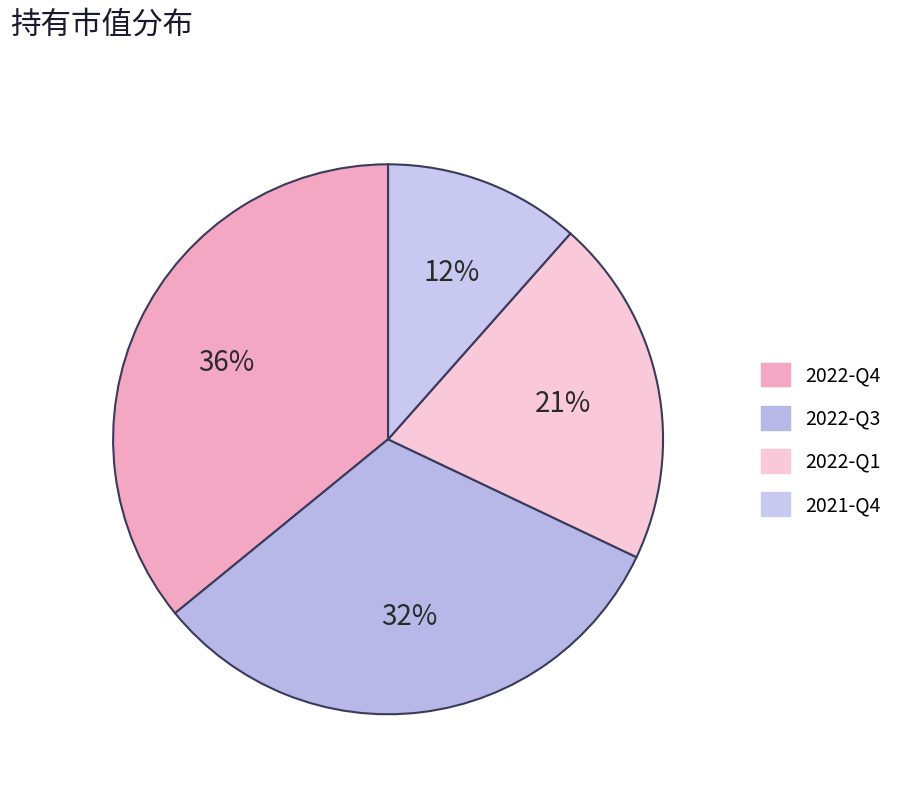

Between 2022-Q3 and 2022-Q1, which is larger?

2022-Q3